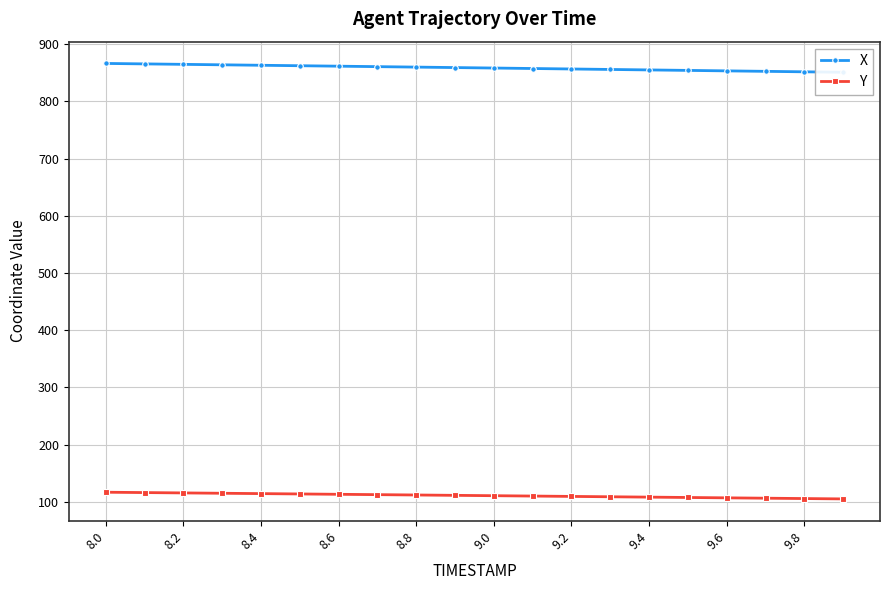

Which series has the largest range (max minus min)?

X